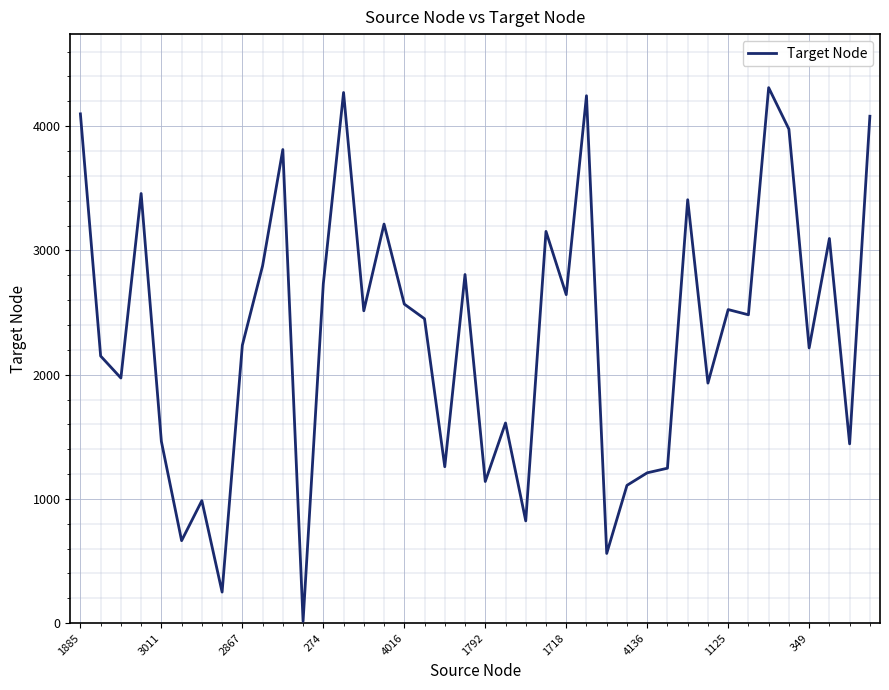

What is the maximum value shown in the chart?

4310